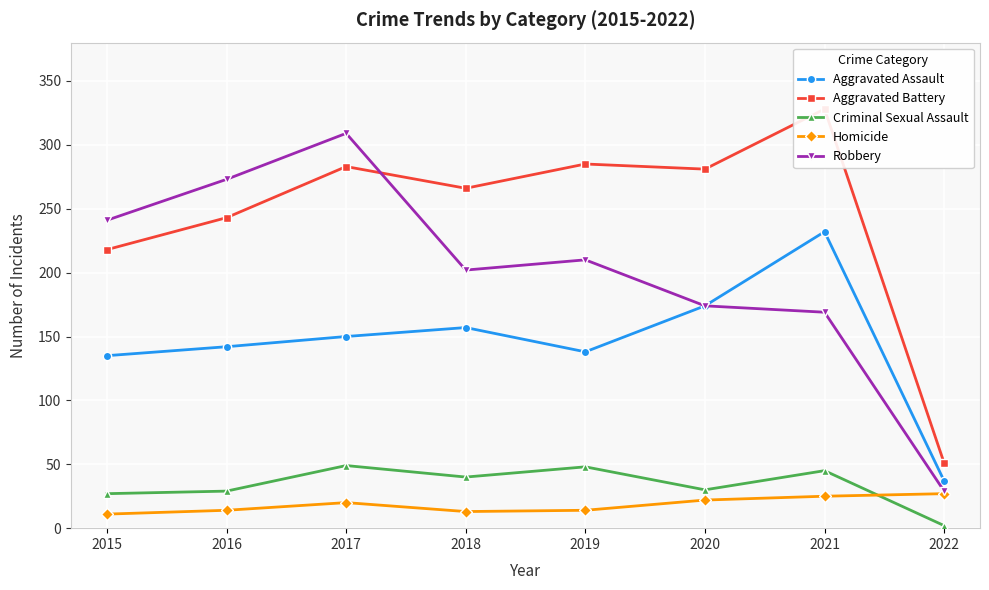

List the labels in order of Criminal Sexual Assault value, largest first.

2017, 2019, 2021, 2018, 2020, 2016, 2015, 2022